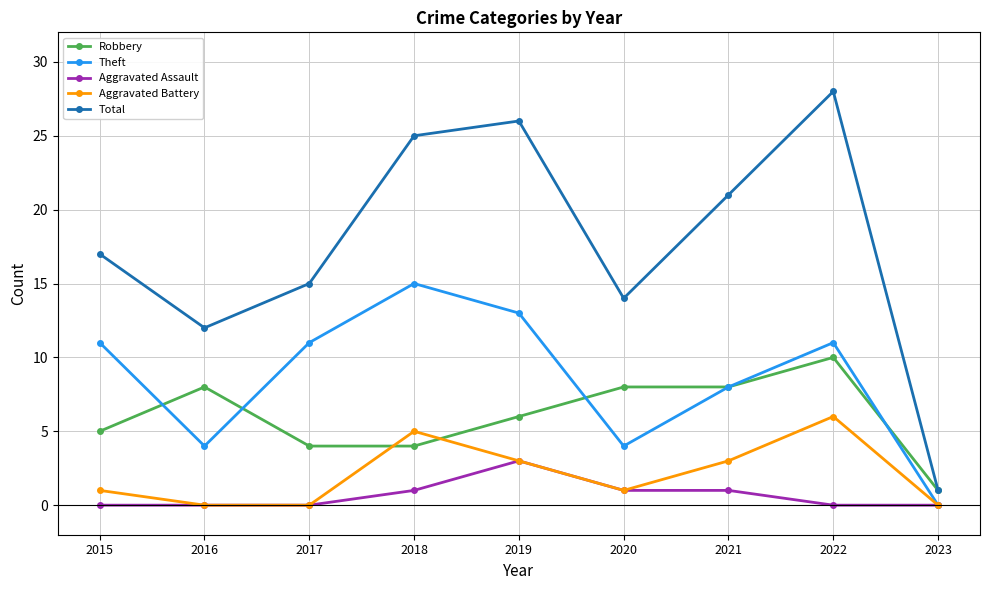

Count the number of data series in this chart.

5